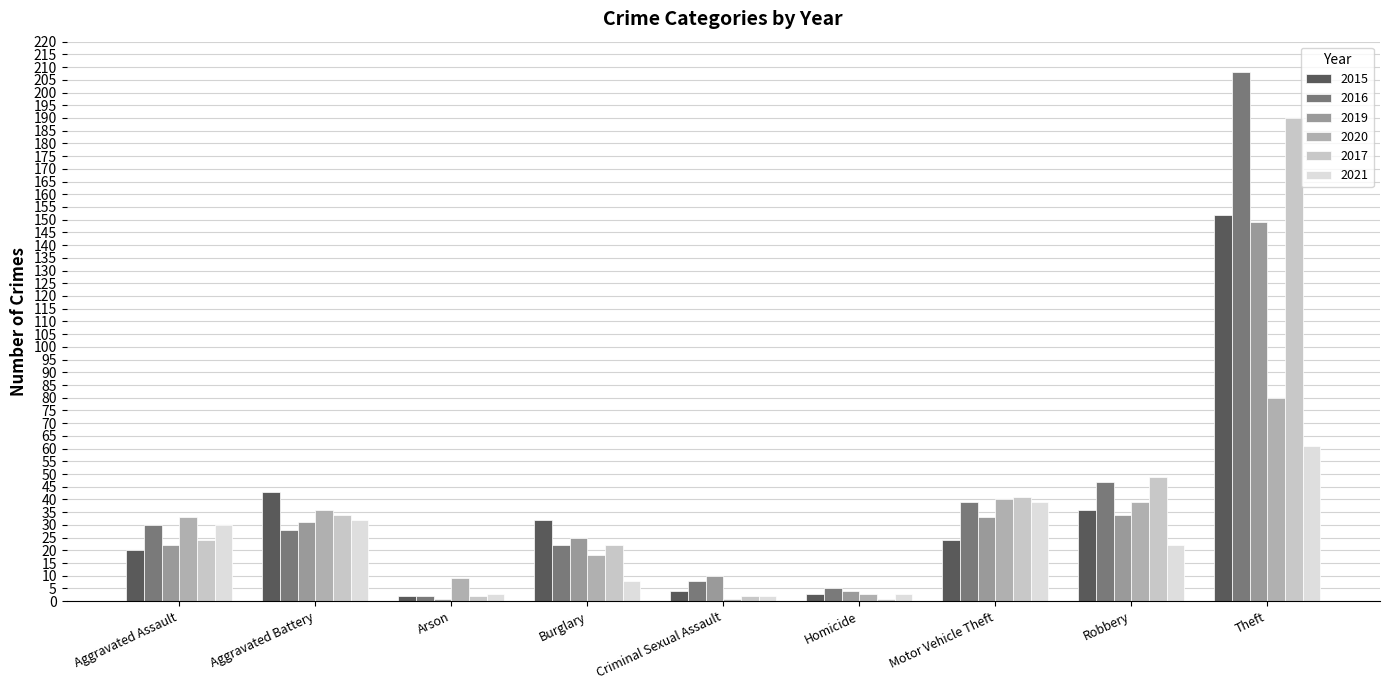

What is the difference between the highest and lowest values at Robbery?

27